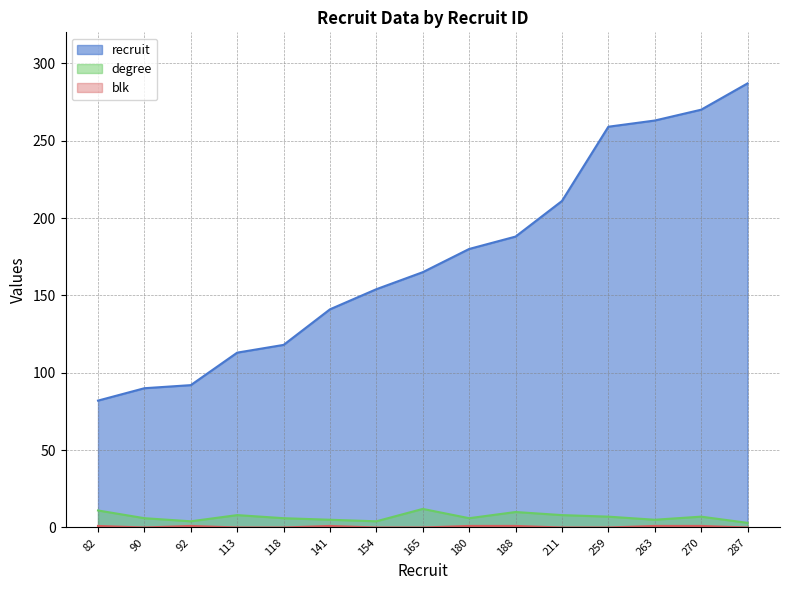

Which category has the lowest value in the degree series?

287